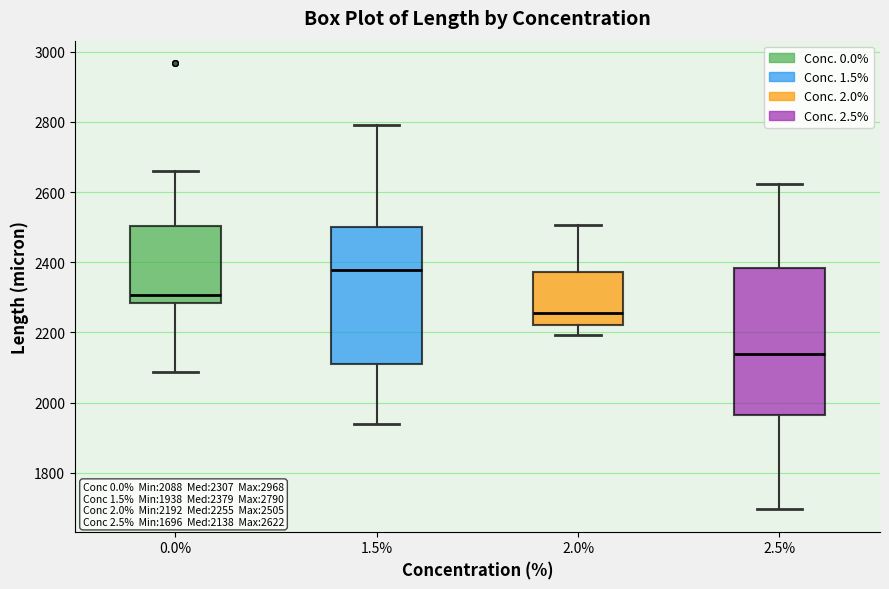

Which box's median line is the highest?

1.5%